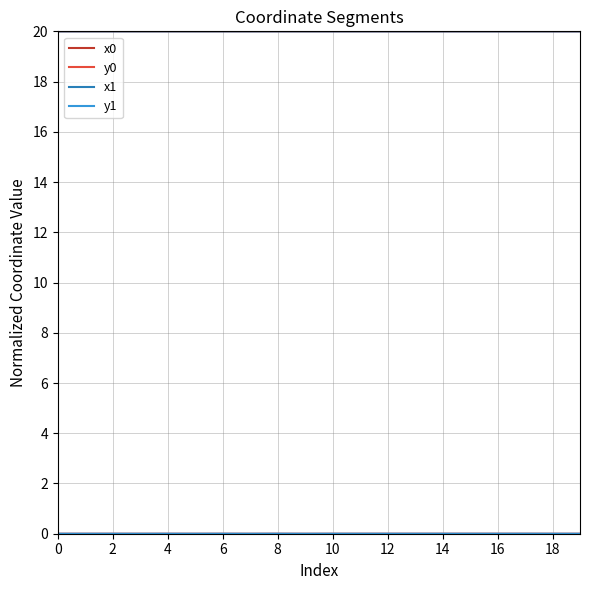

What is the greatest value displayed?

20.0